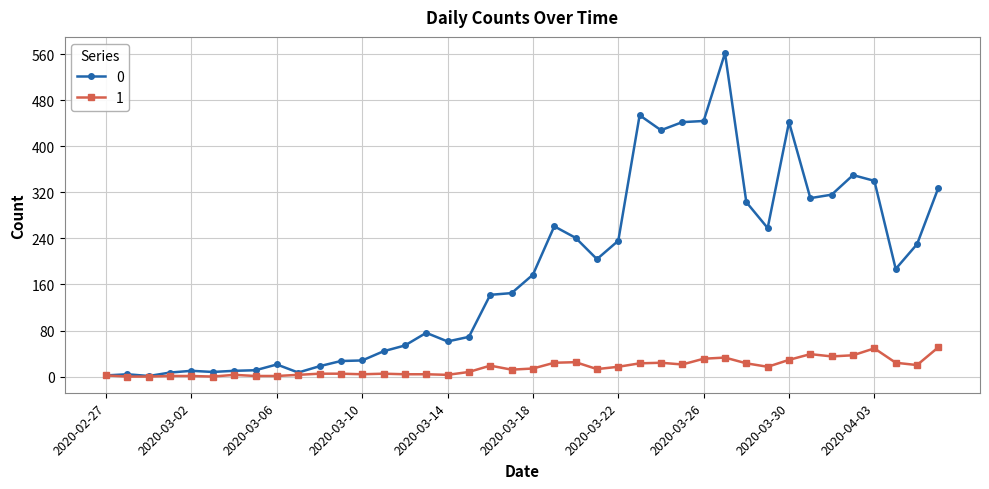

True or false: 0 has more than 1 points higher than both neighbors.

True